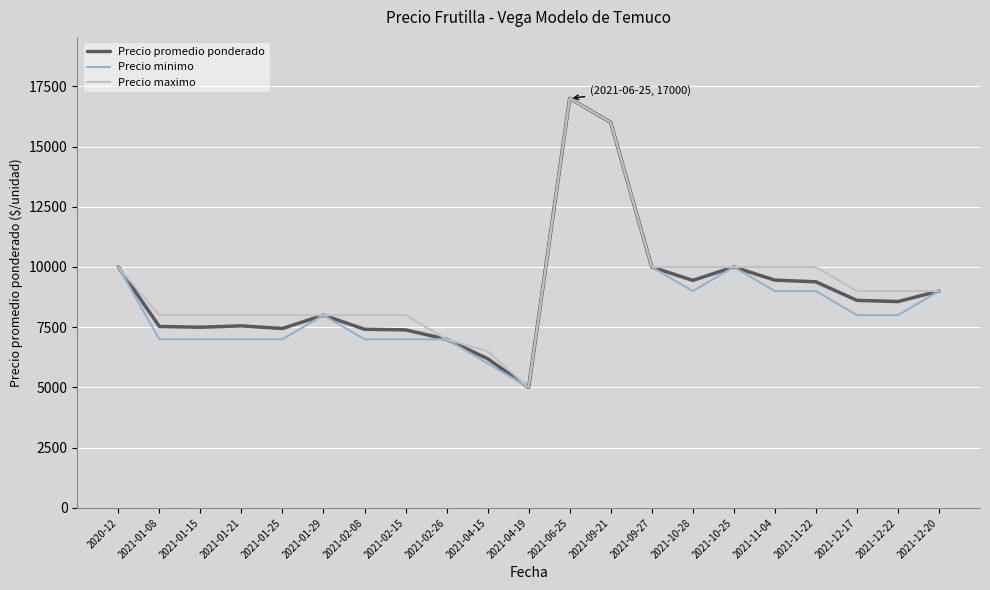

What is the total value across all series at 2021-04-15?

18694